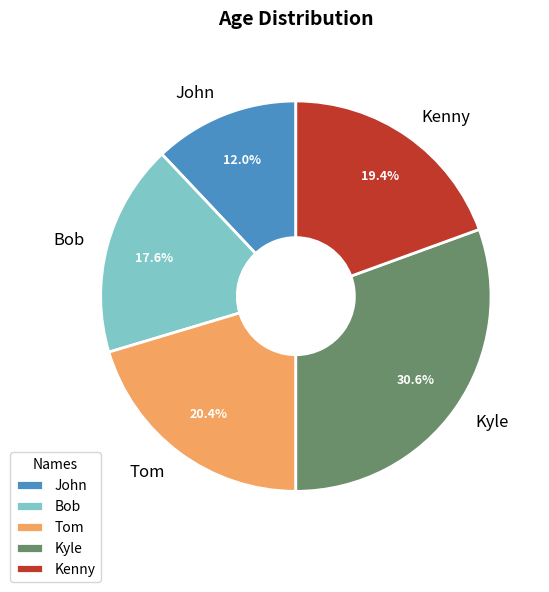

Does Kyle account for over 50% of the chart?

No